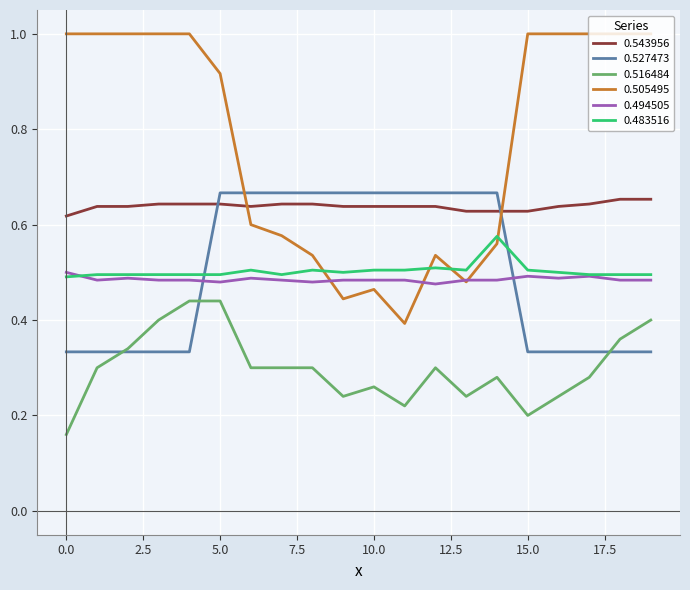

What is the greatest value displayed?

1.0